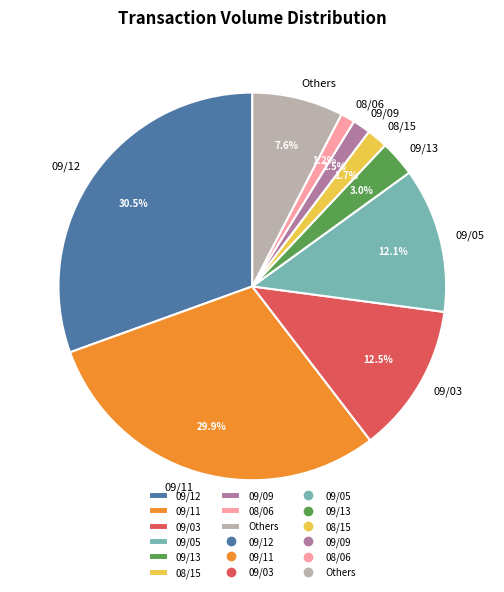

Count the number of slices in the pie.

9